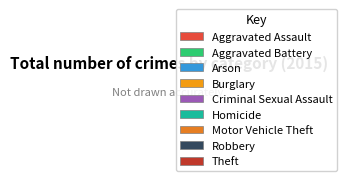

How many slices are in this pie chart?

9